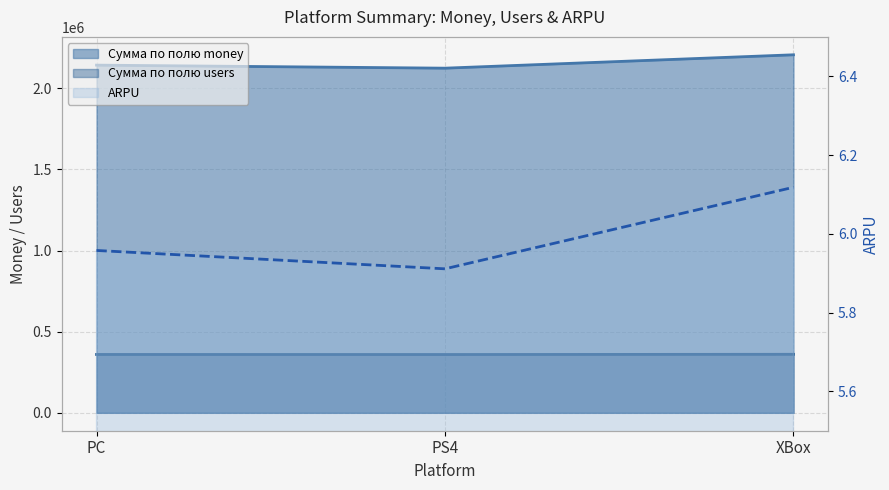

Rank the series at XBox from lowest to highest value.

ARPU, Сумма по полю users, Сумма по полю money